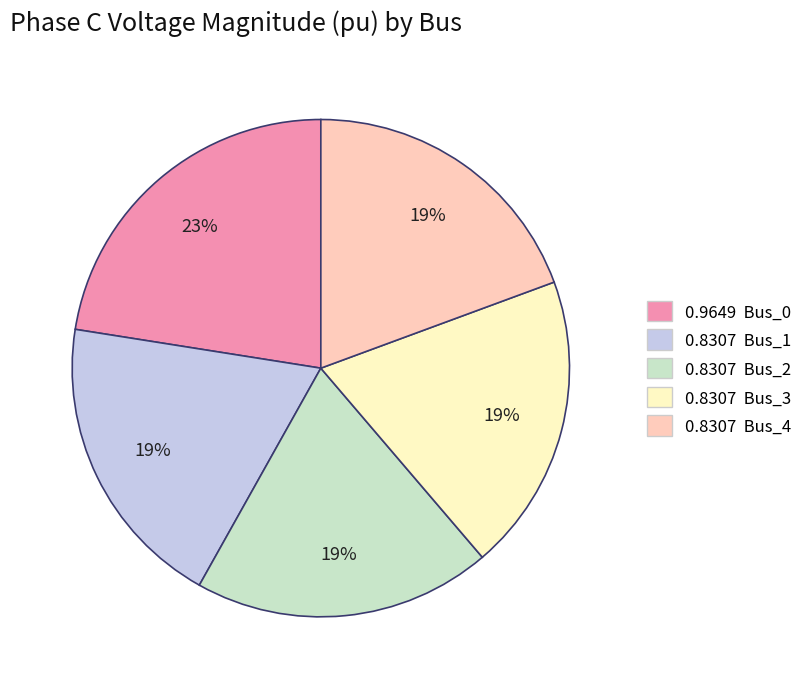

True or false: 0.9649 Bus_0 accounts for 10% of the total.

False